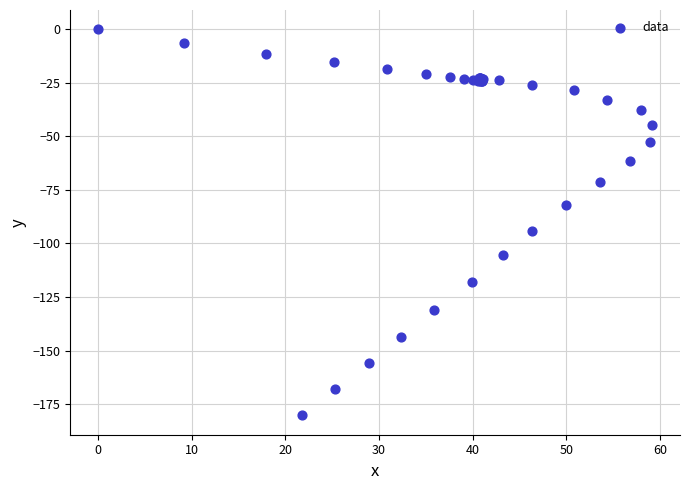

What Y value in the scatter plot is closest to -90?

-94.4